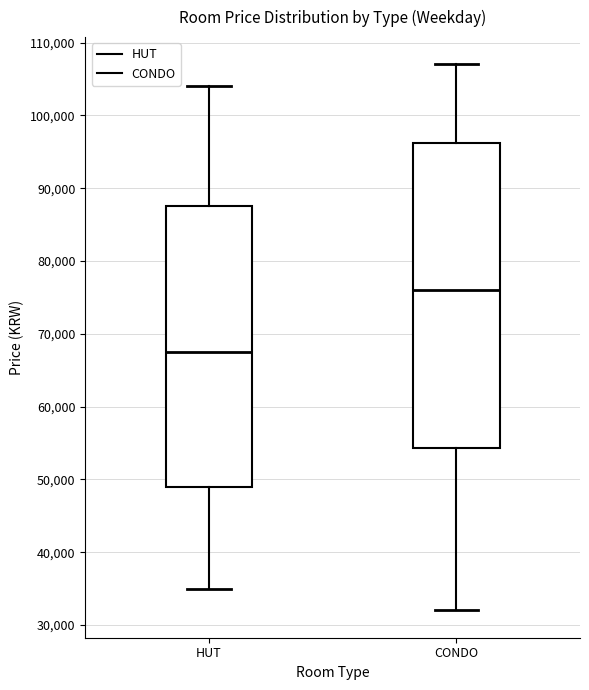

Which box is the tallest, from its lower edge to its upper edge?

CONDO